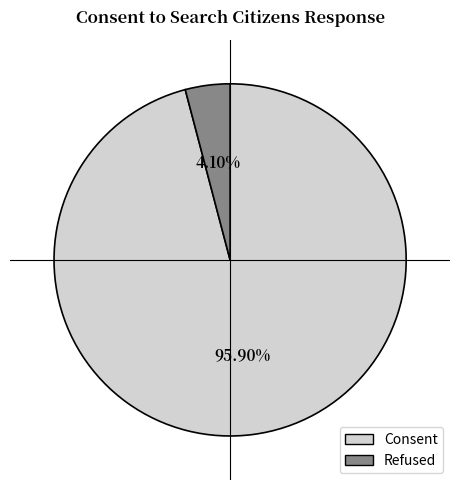

Count the number of slices in the pie.

2